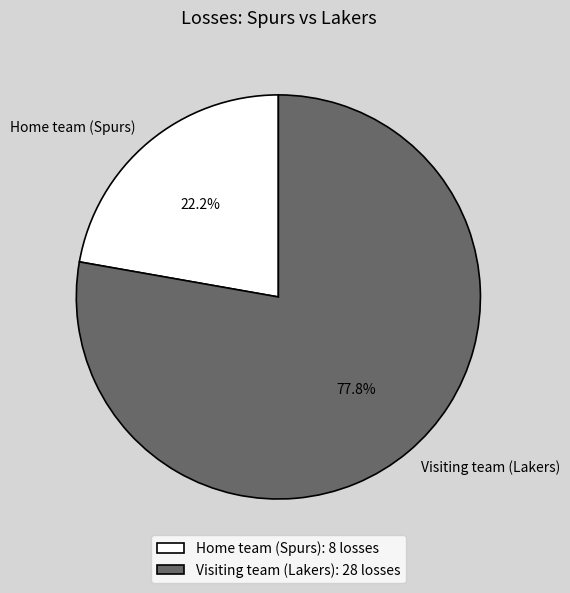

Is it true that Visiting team (Lakers) is 78% of the pie?

True